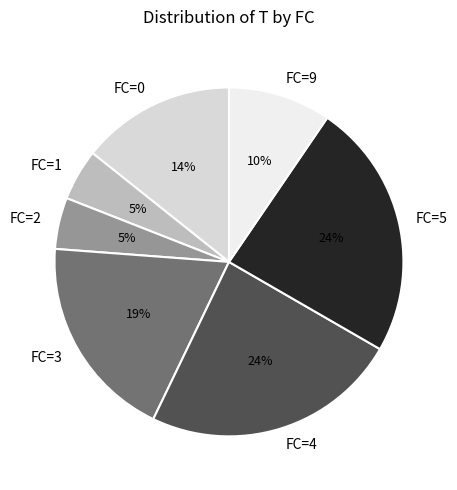

What percentage is the FC=0 slice, to the nearest percent?

14%